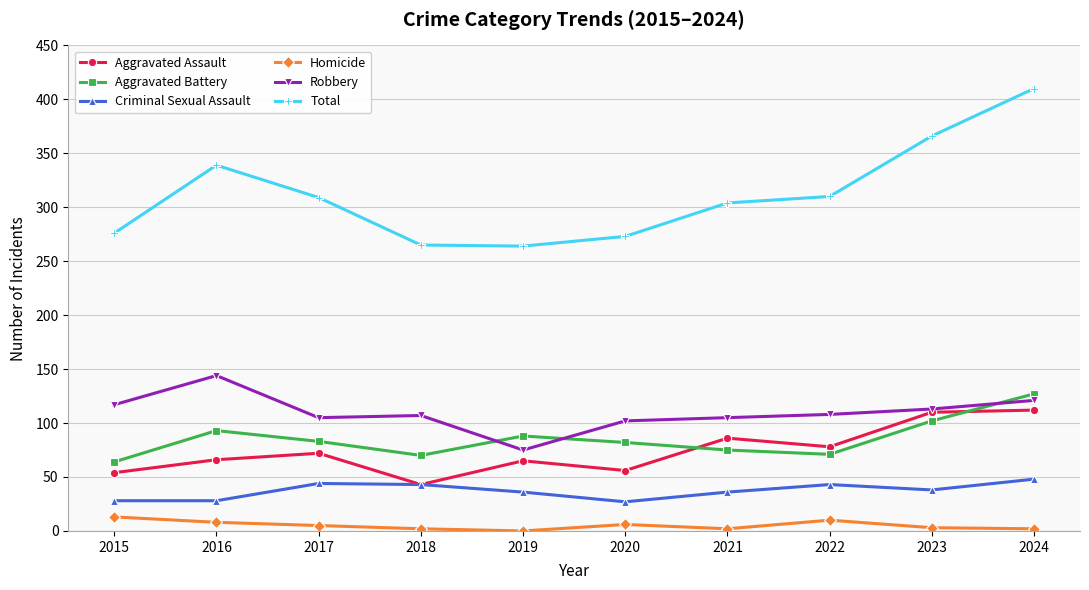

What is the minimum value for Total?

264